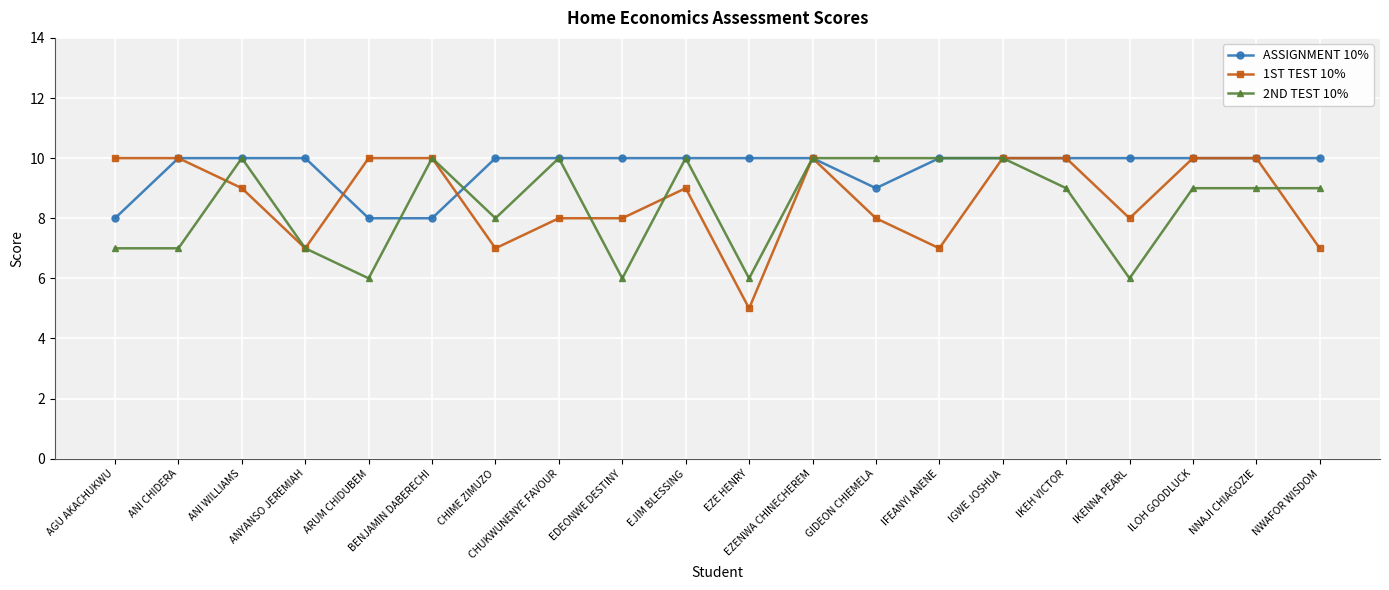

What is the difference between the highest and lowest values at EZE HENRY?

5